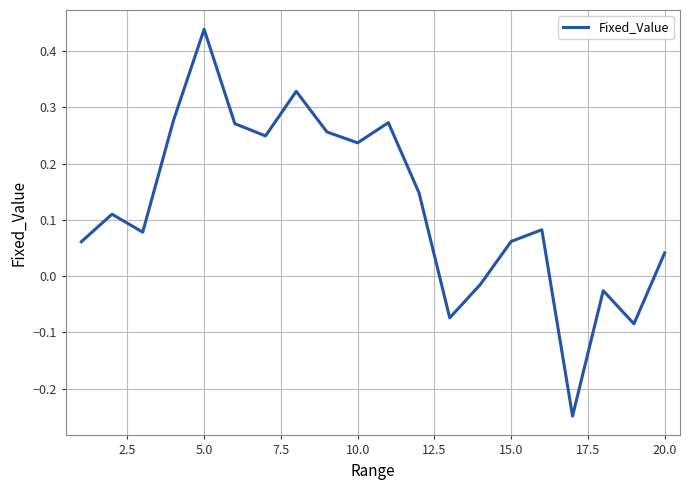

True or false: there are more than 2 points higher than both neighbors.

True